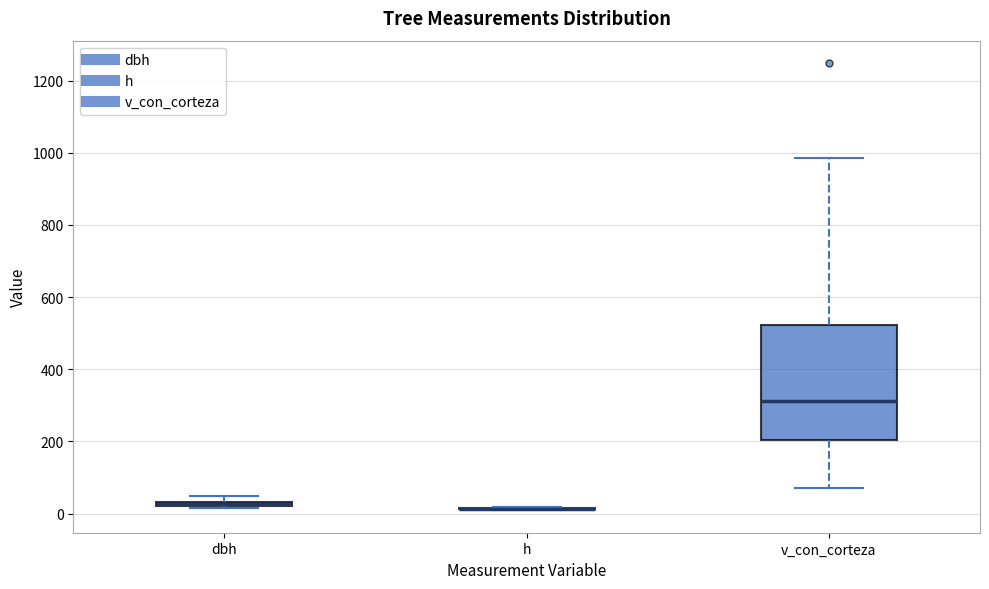

Comparing the boxes themselves (not the whiskers), which one is the tallest?

v_con_corteza